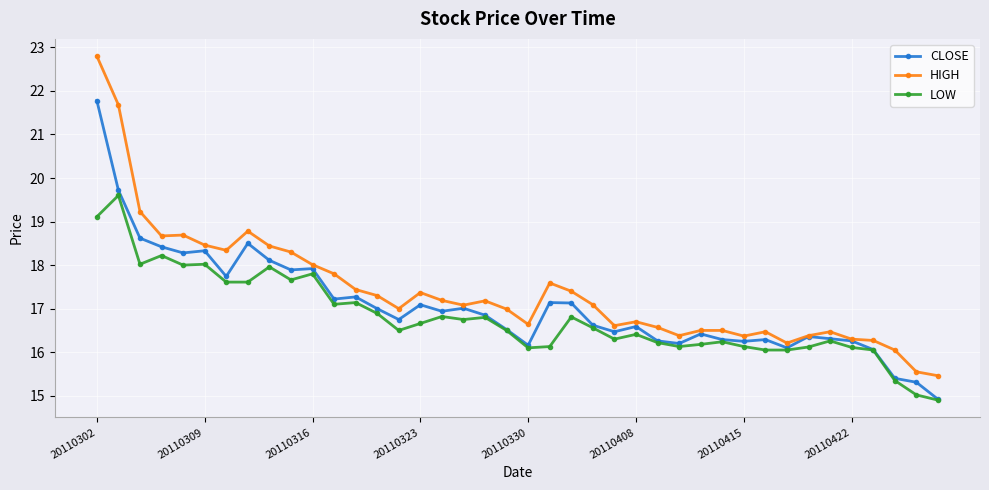

Which series has the largest range (max minus min)?

HIGH